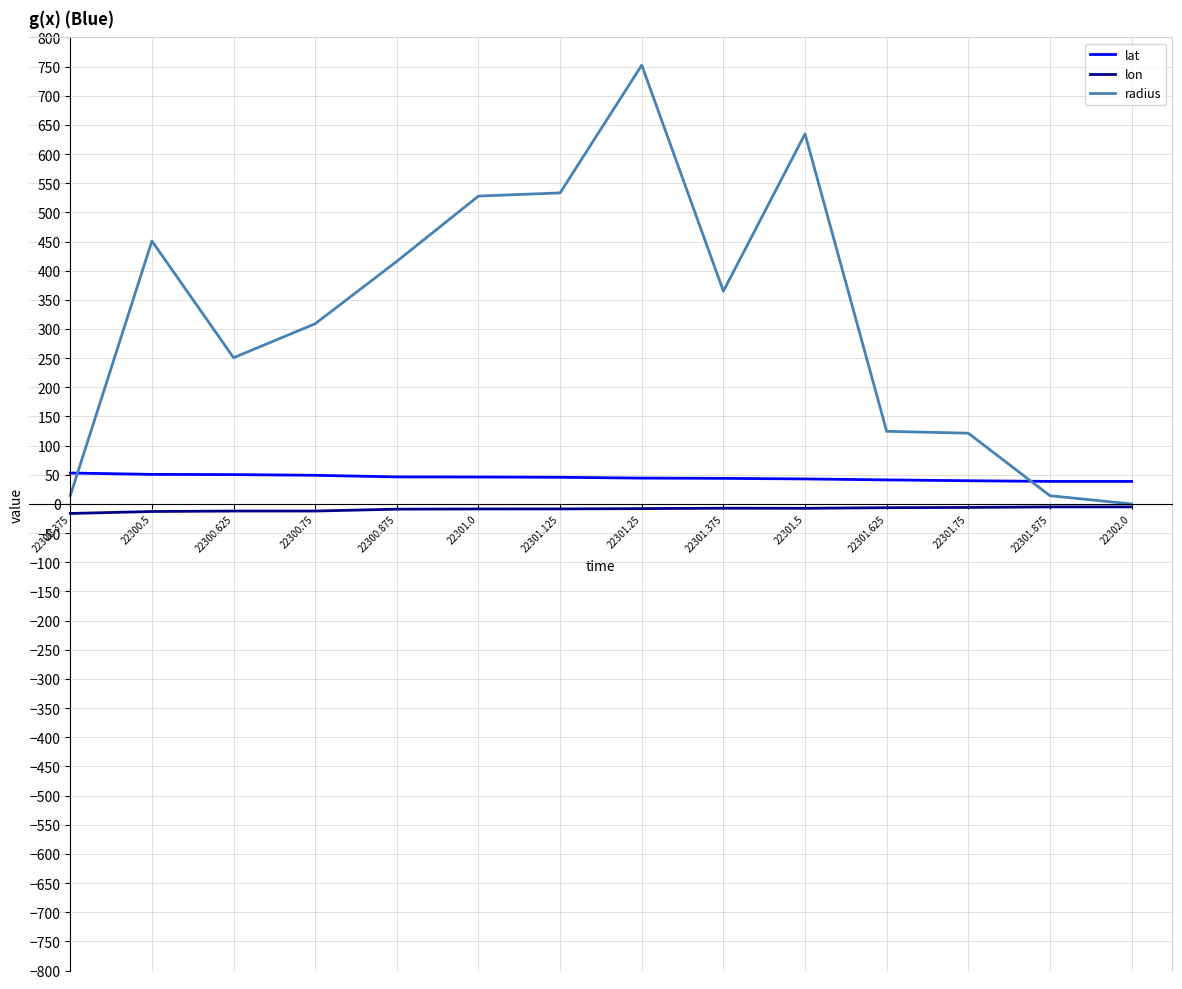

In radius, how many points are higher than both neighbors (excluding endpoints)?

3